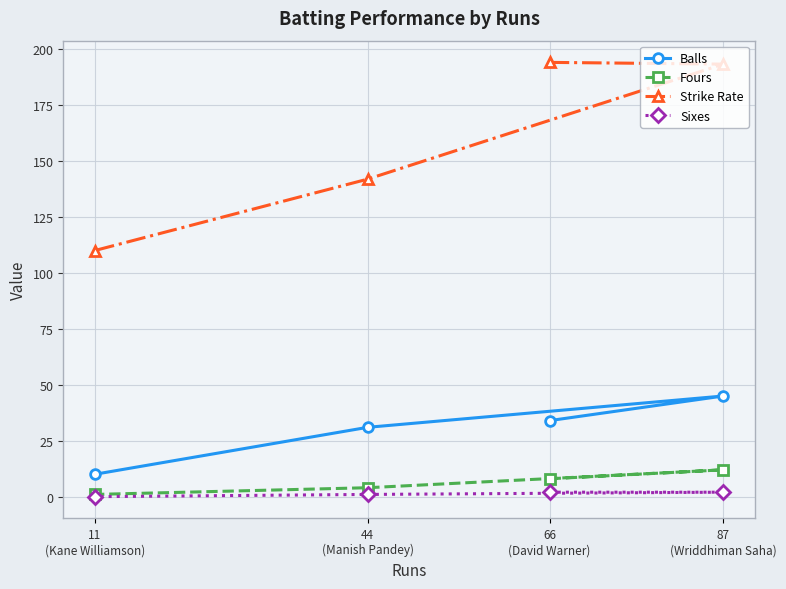

Count the number of data series in this chart.

4